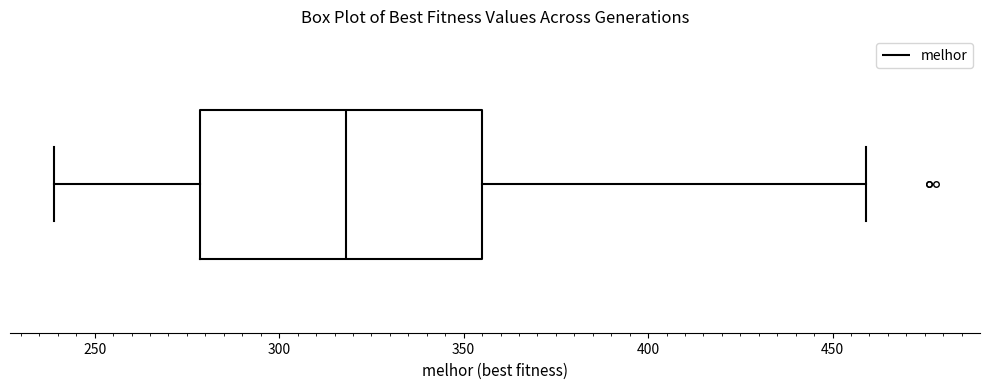

Where is the right edge of the box on the x-axis? The values are not printed on the chart, so give them approximately, as read against the axis.

355